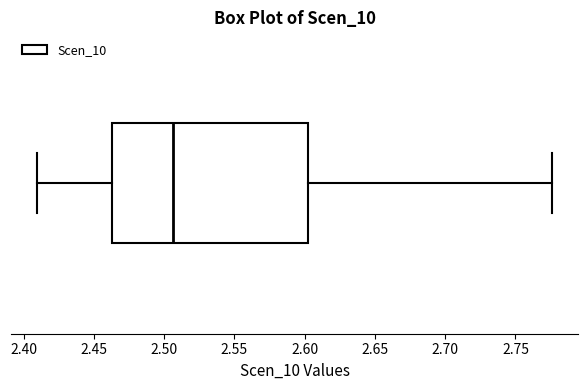

Read this box plot against the x-axis: the position of the median line, the range covered by the box, and the ends of both whiskers. The values are not printed on the chart, so give them approximately, as read against the axis.

median 2.505, box 2.465 to 2.605, whiskers 2.410 to 2.775